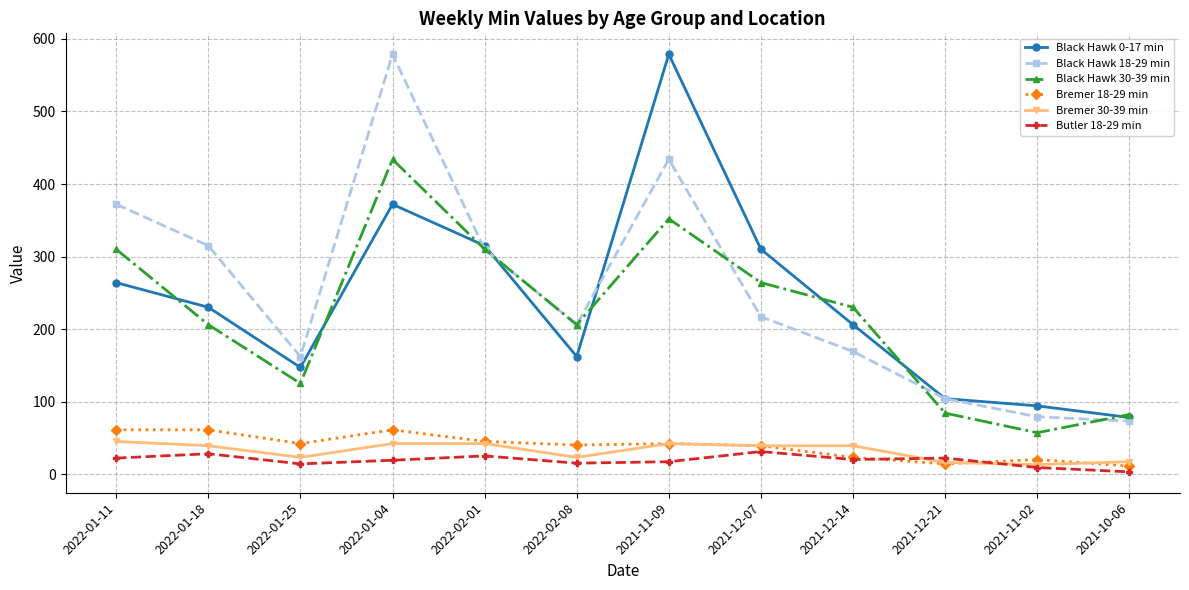

The value of Bremer 18-29 min at 2021-12-14 is 23. True or false?

True